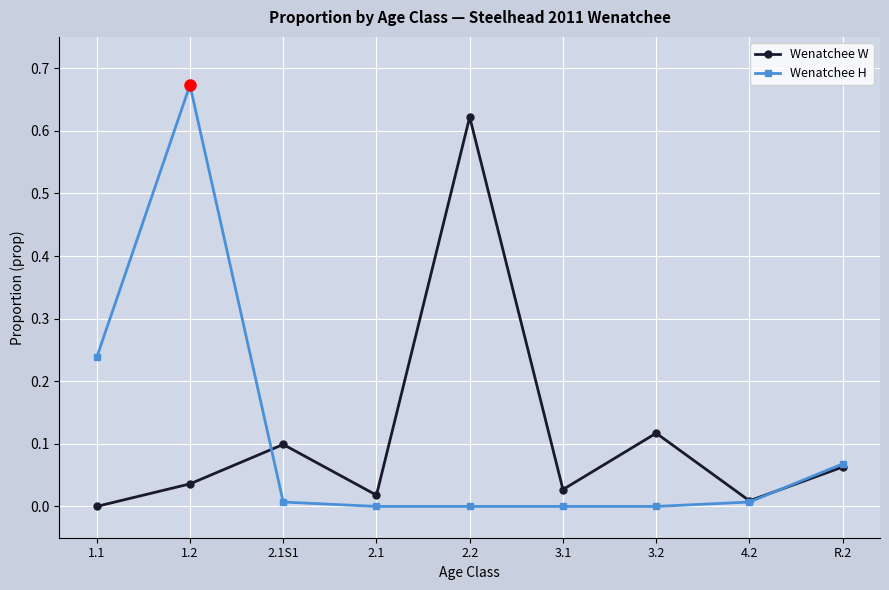

Does the chart have visible grid lines?

Yes